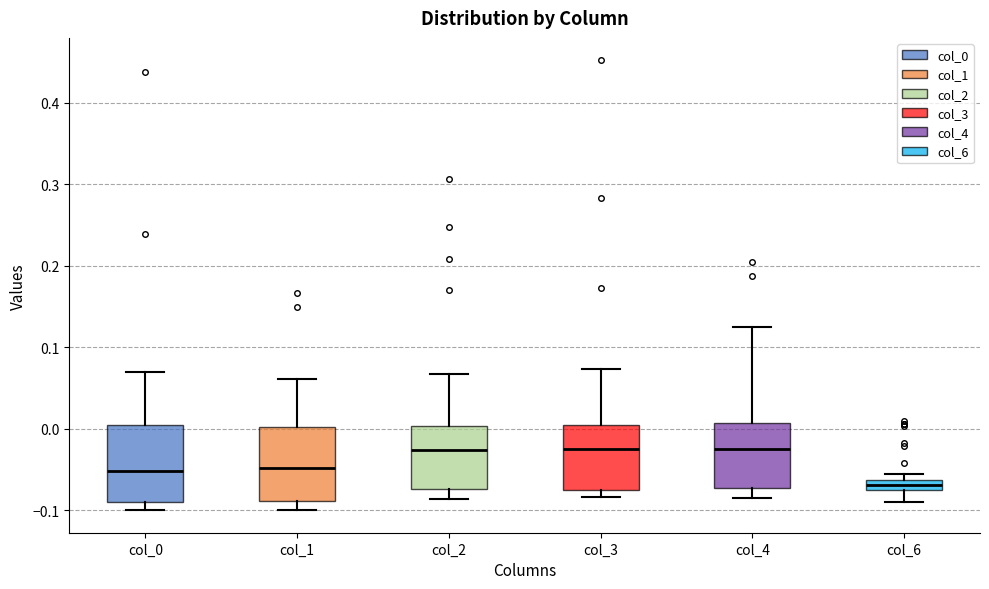

Where is the upper edge of the box for col_4 on the y-axis? The values are not printed on the chart, so give them approximately, as read against the axis.

0.01